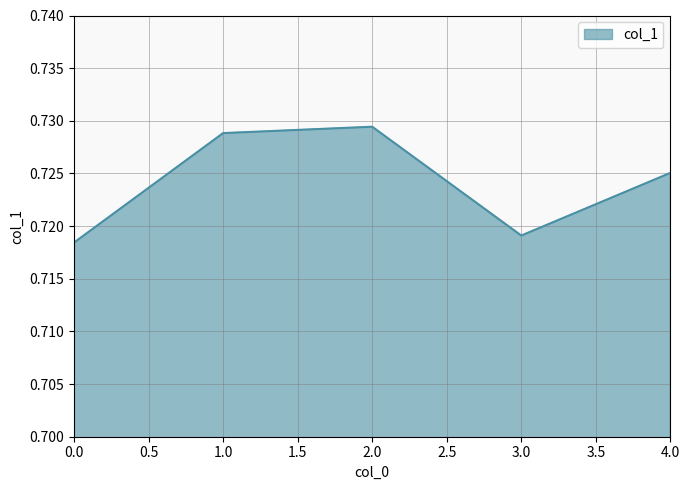

How many values are between 0 and 1?

5